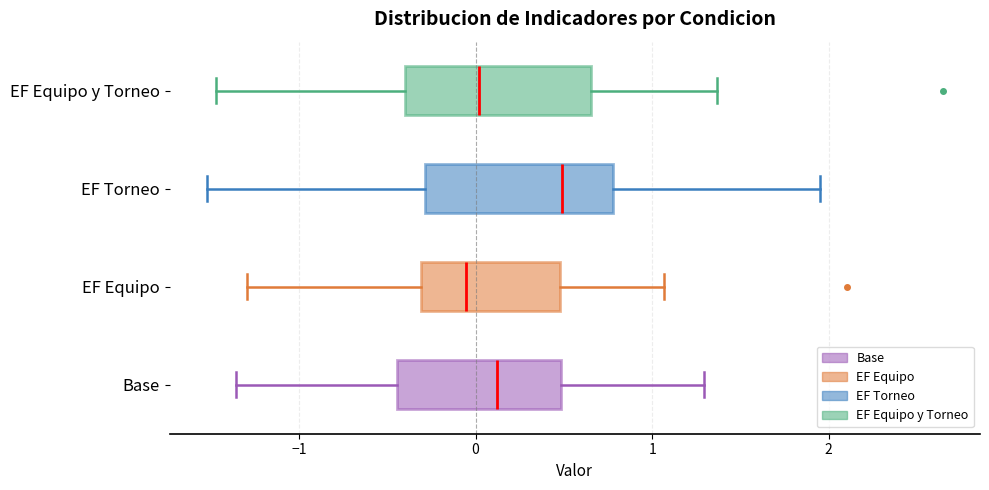

Reading bottom to top, read every box against the x-axis: the position of its median line, the range the box covers, and the ends of its whiskers. The values are not printed on the chart, so give them approximately, as read against the axis.

Base: median 0.1, box -0.4 to 0.5, whiskers -1.4 to 1.3
EF Equipo: median -0.1, box -0.3 to 0.5, whiskers -1.3 to 1.1
EF Torneo: median 0.5, box -0.3 to 0.8, whiskers -1.5 to 2.0
EF Equipo y Torneo: median 0.0, box -0.4 to 0.7, whiskers -1.5 to 1.4